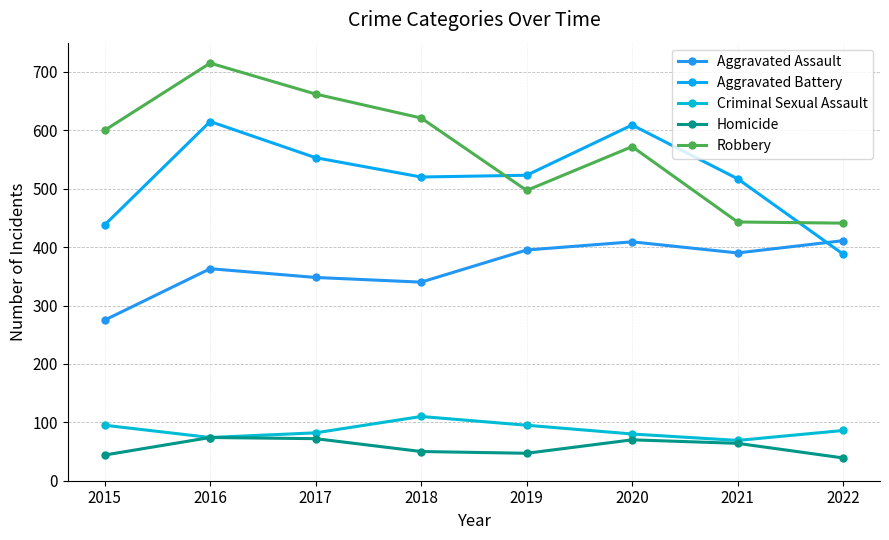

What is the difference between the Robbery values at 2018 and 2015?

21